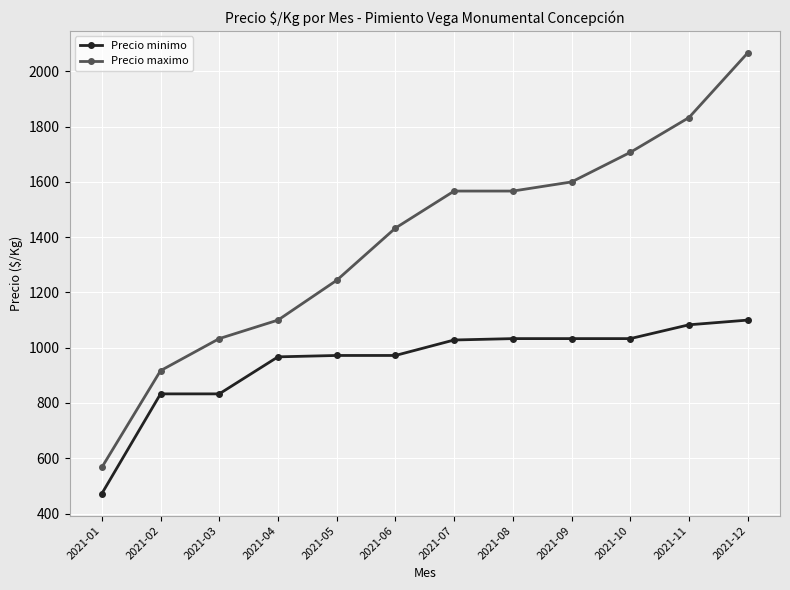

What is the value of the Precio minimo point at the 5th from the left?

972